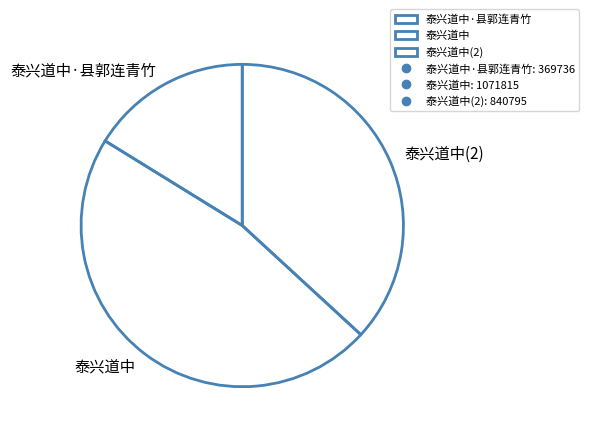

Is 泰兴道中·县郭连青竹 the majority of the pie?

No